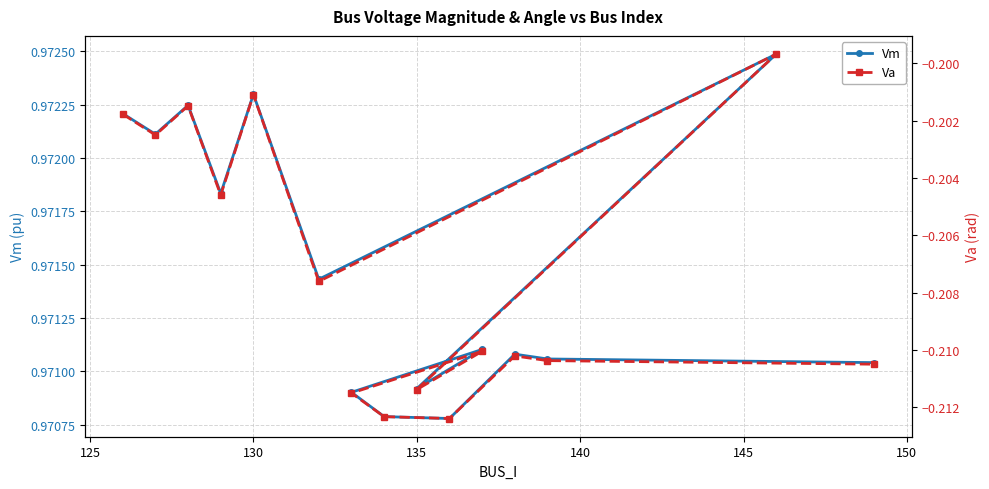

How many series are shown in this chart?

2